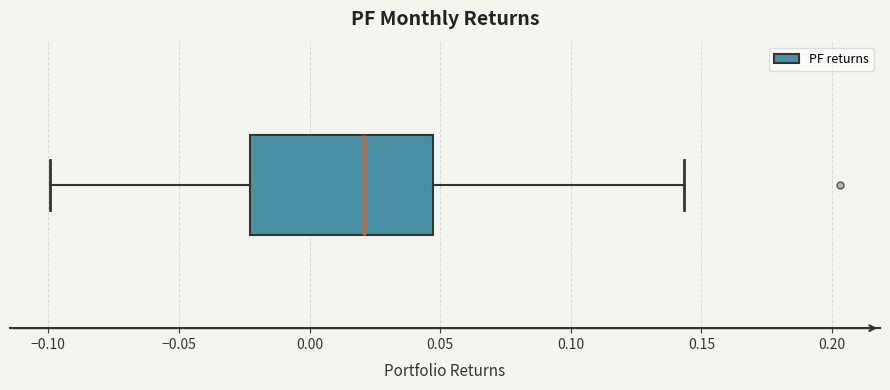

Where is the right edge of the box on the x-axis? The values are not printed on the chart, so give them approximately, as read against the axis.

0.045